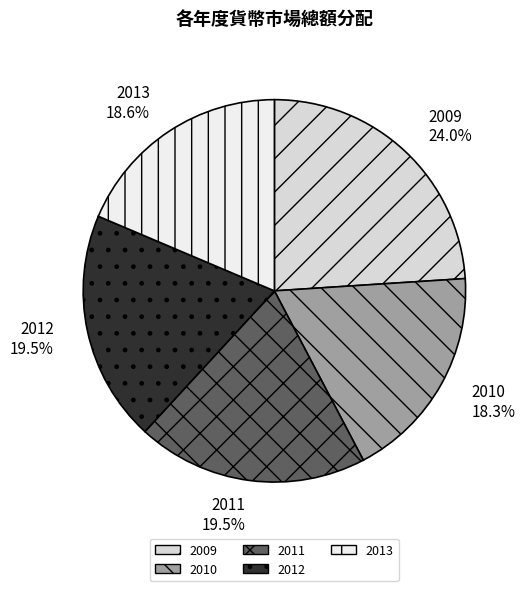

Which category has the biggest portion of the pie?

2009